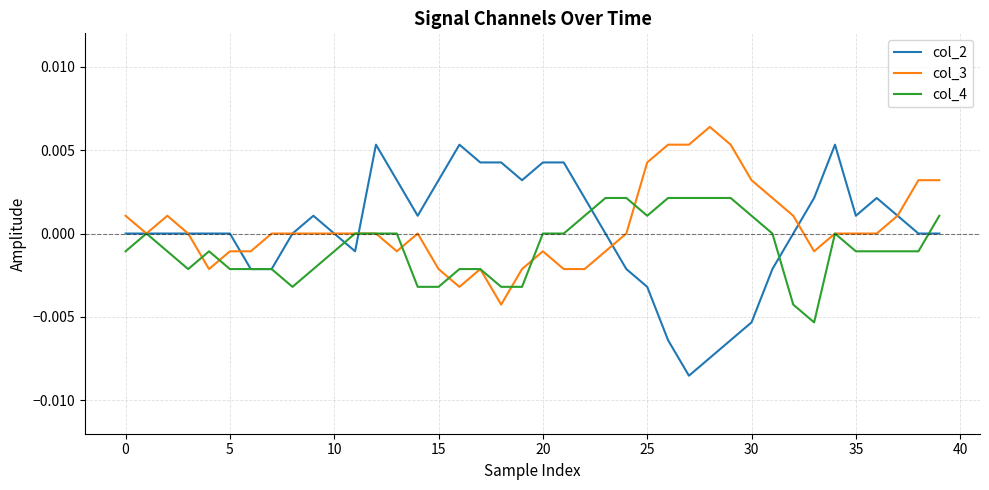

Which series has the largest range (max minus min)?

col_2